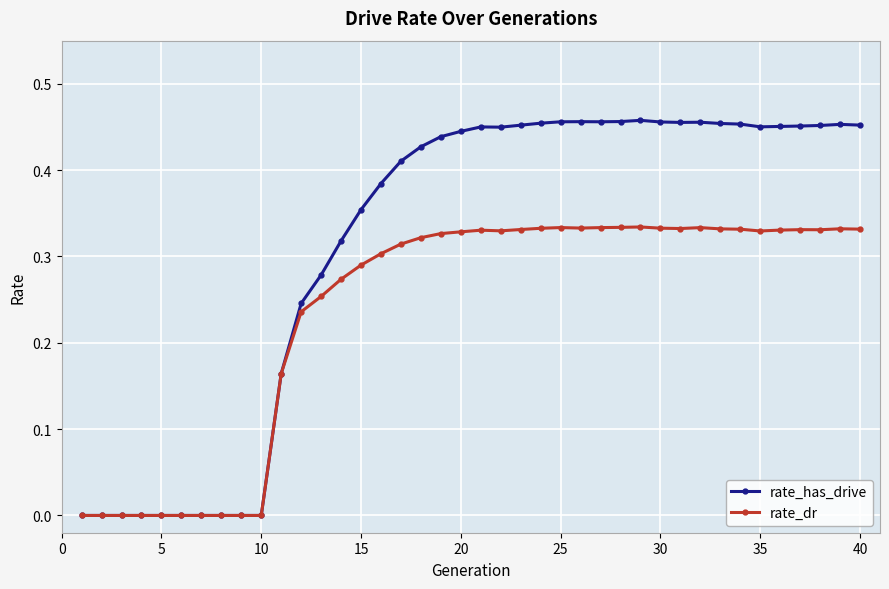

True or false: rate_has_drive has more than 2 interior local peaks.

True